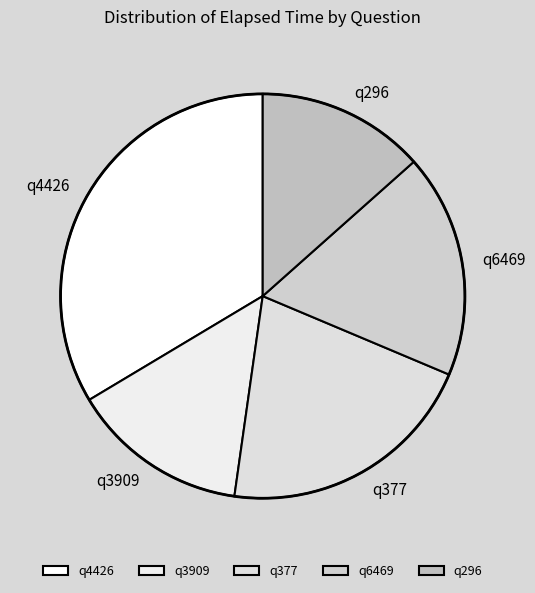

Which has a higher value, q3909 or q296?

q3909